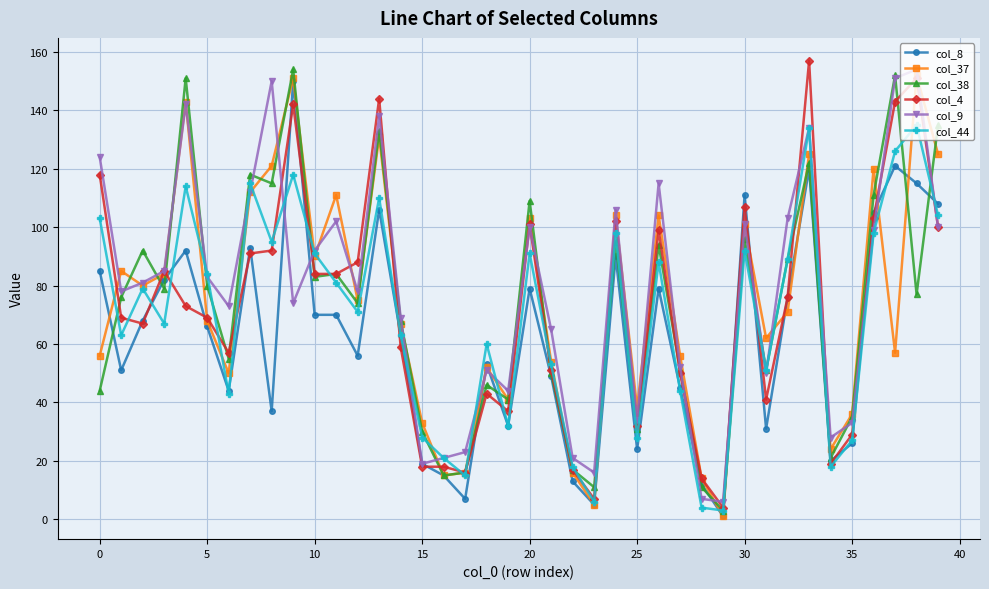

What is the difference between the maximum and second lowest values in the col_4 series?

150